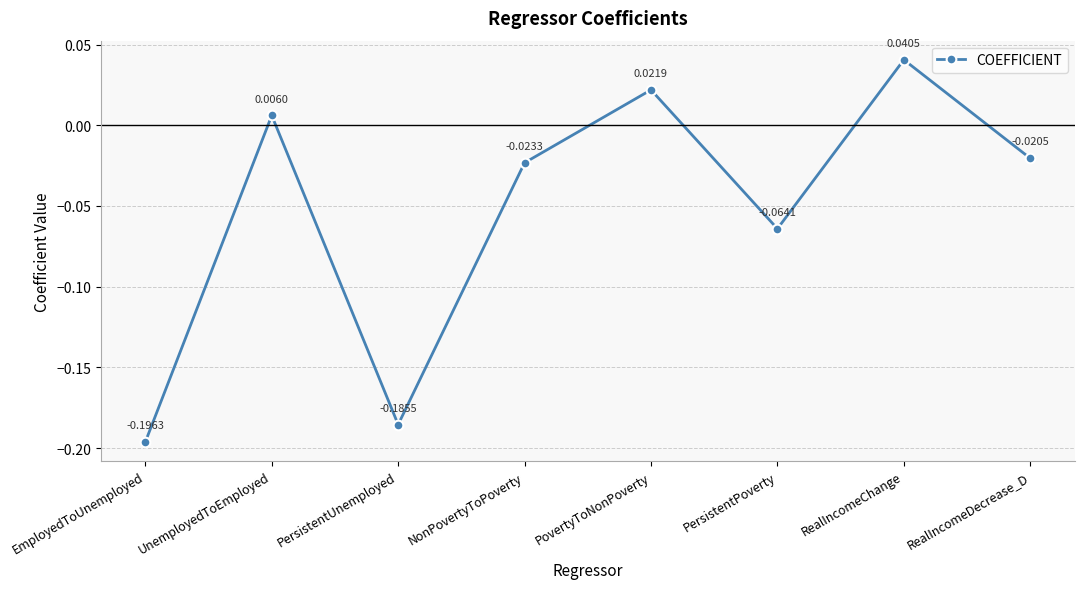

List the labels in order of value, largest first.

RealIncomeChange, PovertyToNonPoverty, UnemployedToEmployed, RealIncomeDecrease_D, NonPovertyToPoverty, PersistentPoverty, PersistentUnemployed, EmployedToUnemployed